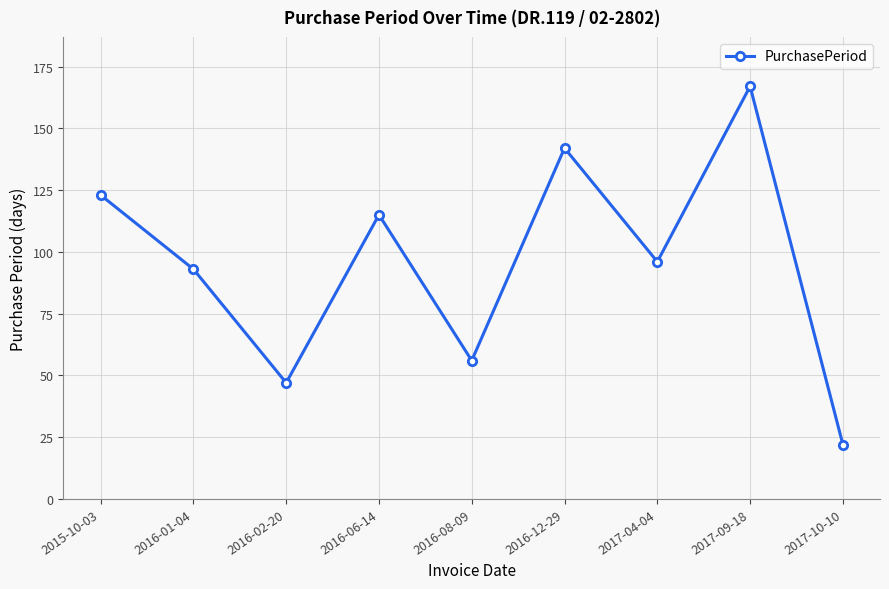

What is the difference between the maximum and minimum values?

145